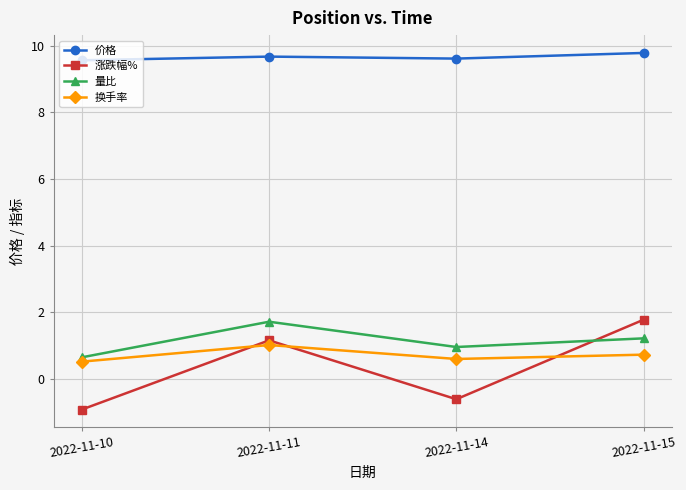

Where is 量比 nearest to the value 1?

2022-11-14